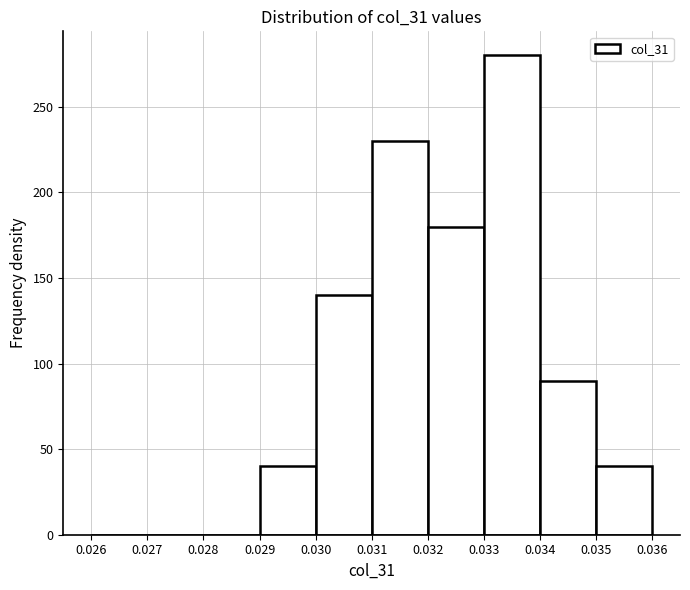

Which range on the x-axis has the tallest bar?

0.033 to 0.034